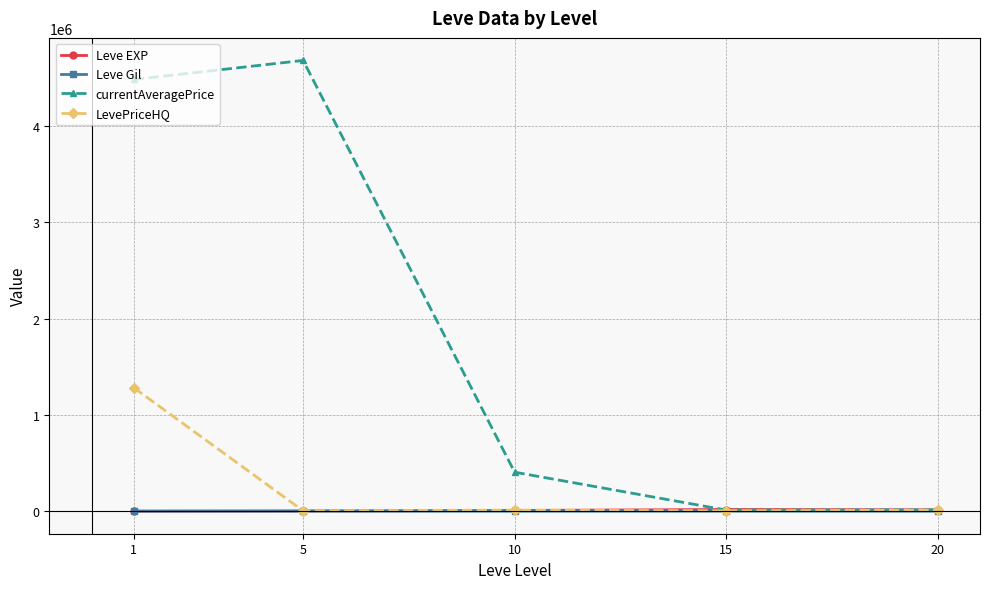

Which series has the largest range (max minus min)?

currentAveragePrice